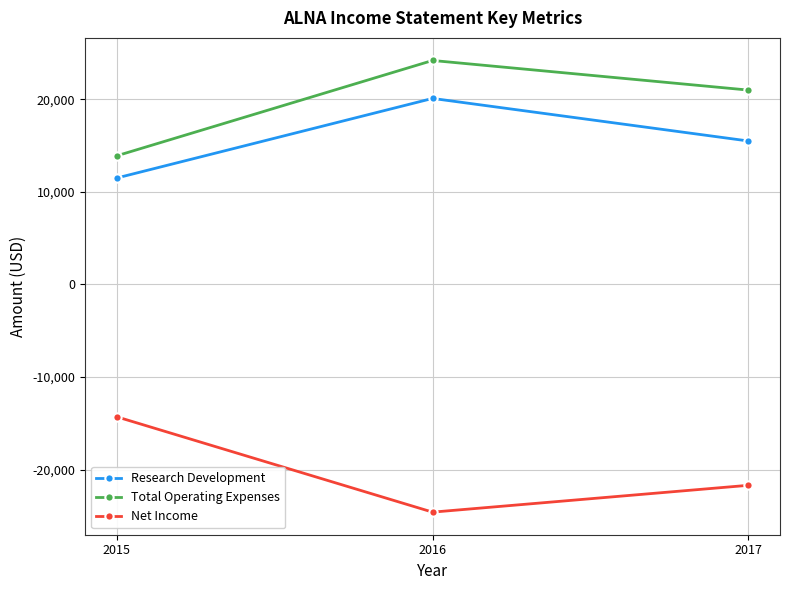

What is the sum of all Total Operating Expenses values?

59100